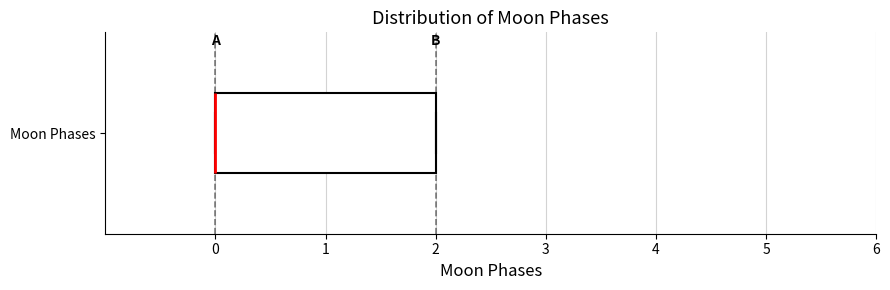

Transcribe this box plot: give where the median line is, the range the box spans, and where the two whiskers end, as read against the x-axis. The values are not printed on the chart, so give them approximately, as read against the axis.

median 0 (drawn on the box's left edge), box 0 to 2, whiskers 0 to 2